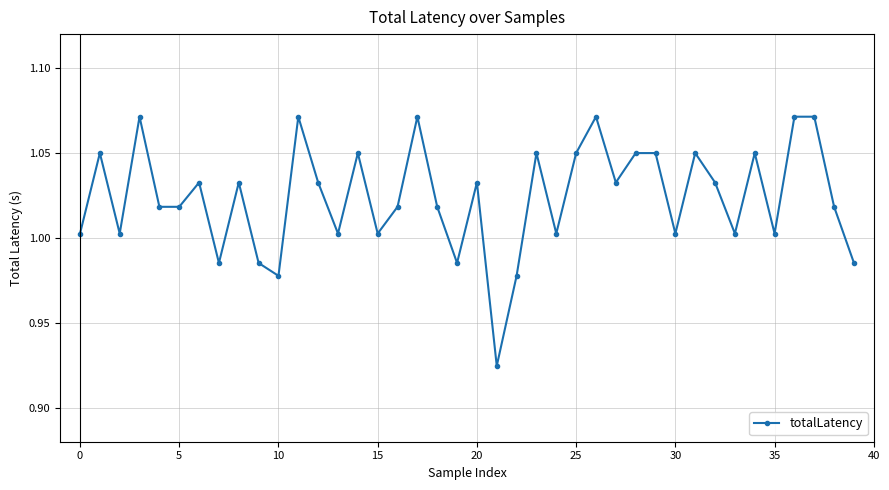

True or false: there are more than 0 points higher than both neighbors.

True